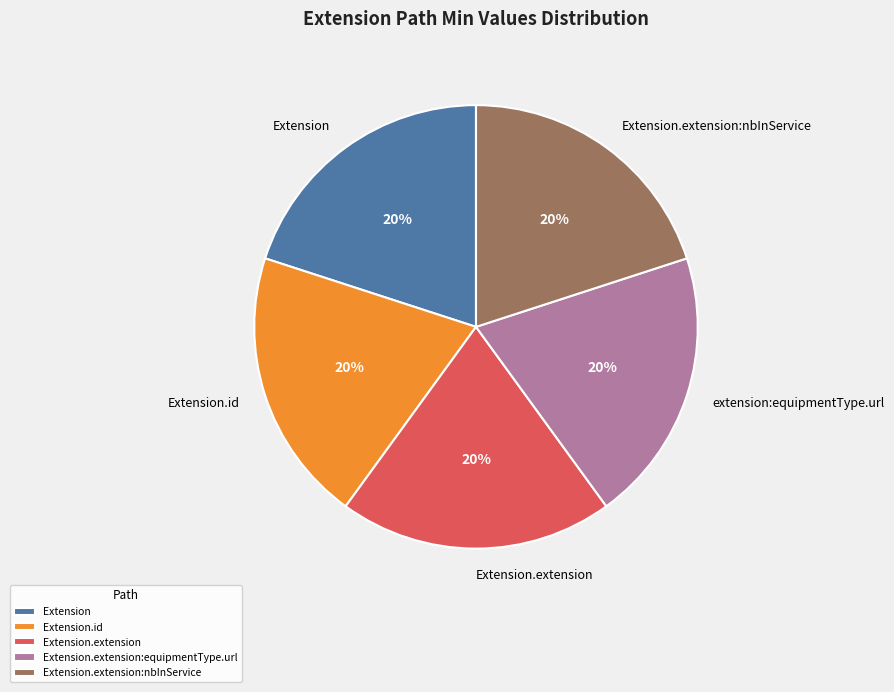

What is the ratio of the value at Extension to the value at Extension.id?

1.0